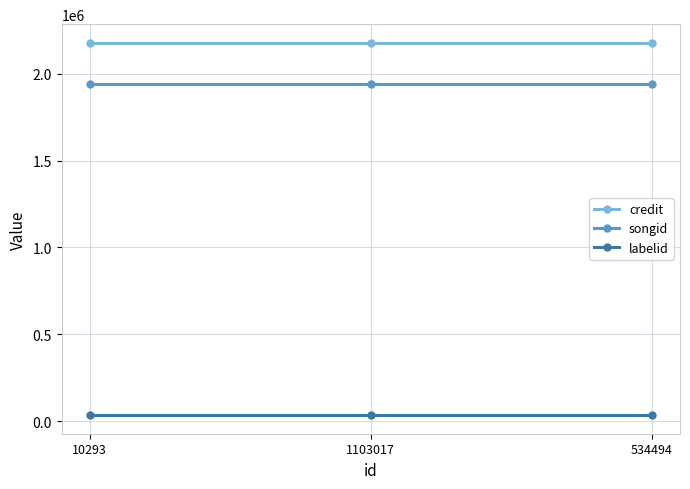

What value does the songid series have at 10293?

1941136